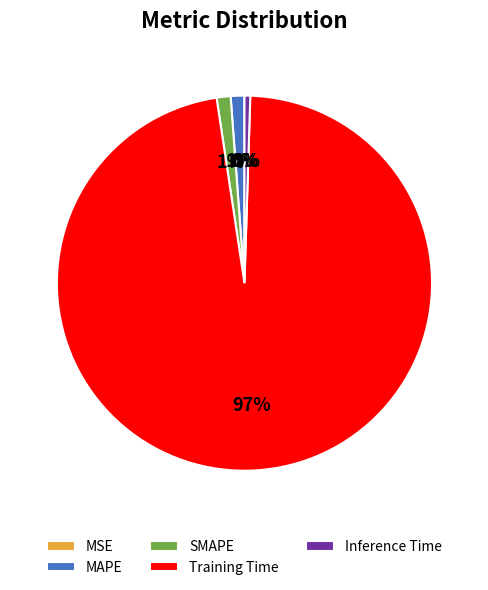

To the nearest percent, what portion does MAPE represent?

1%